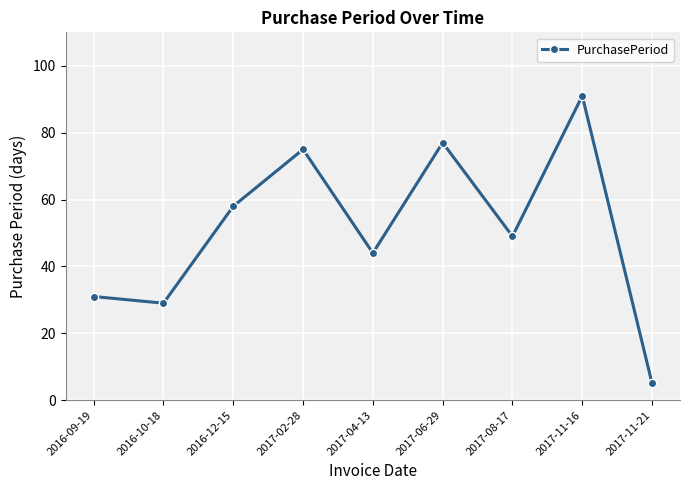

Which label corresponds to the smallest value in the chart?

2017-11-21